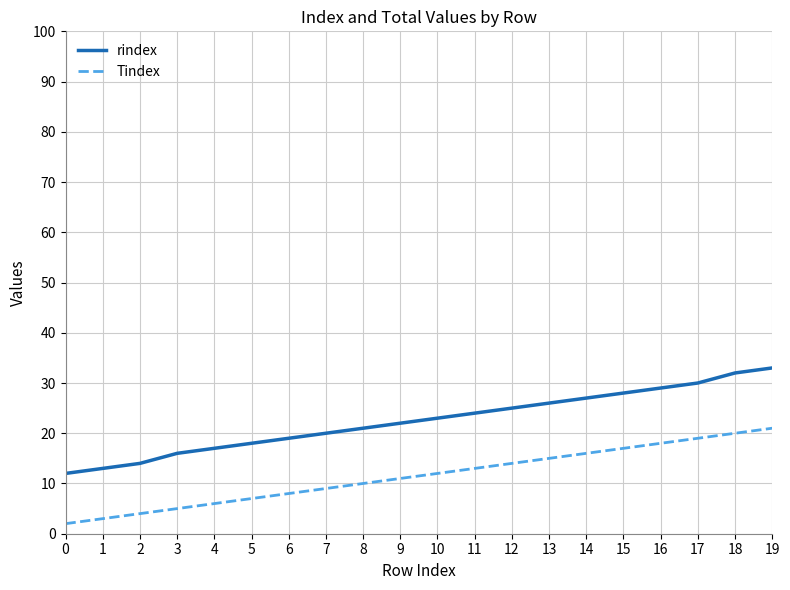

What is the difference between the maximum and minimum values in the rindex series?

21